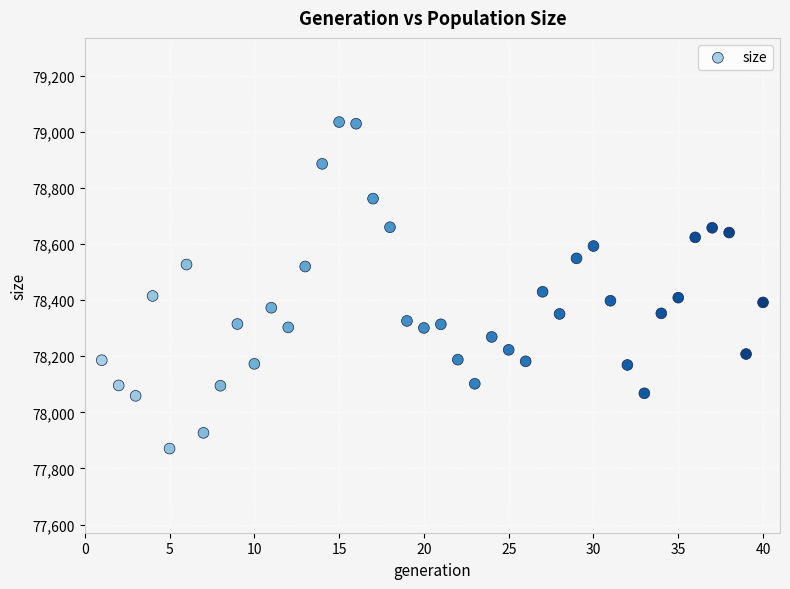

What is the range of Y values (max minus min)?

1164